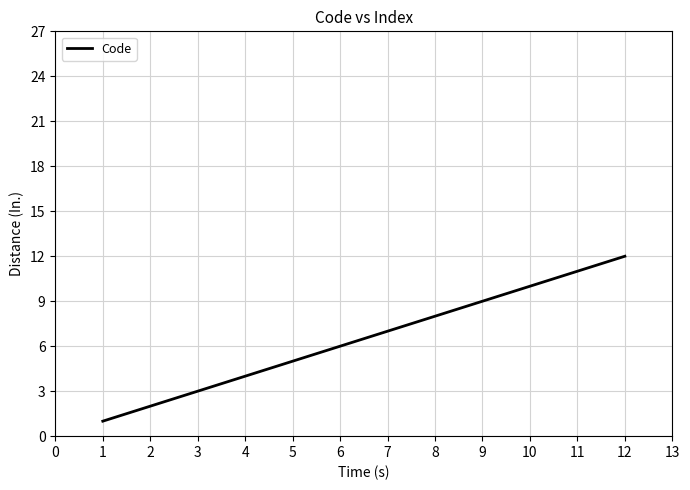

What is the sum of all values?

78